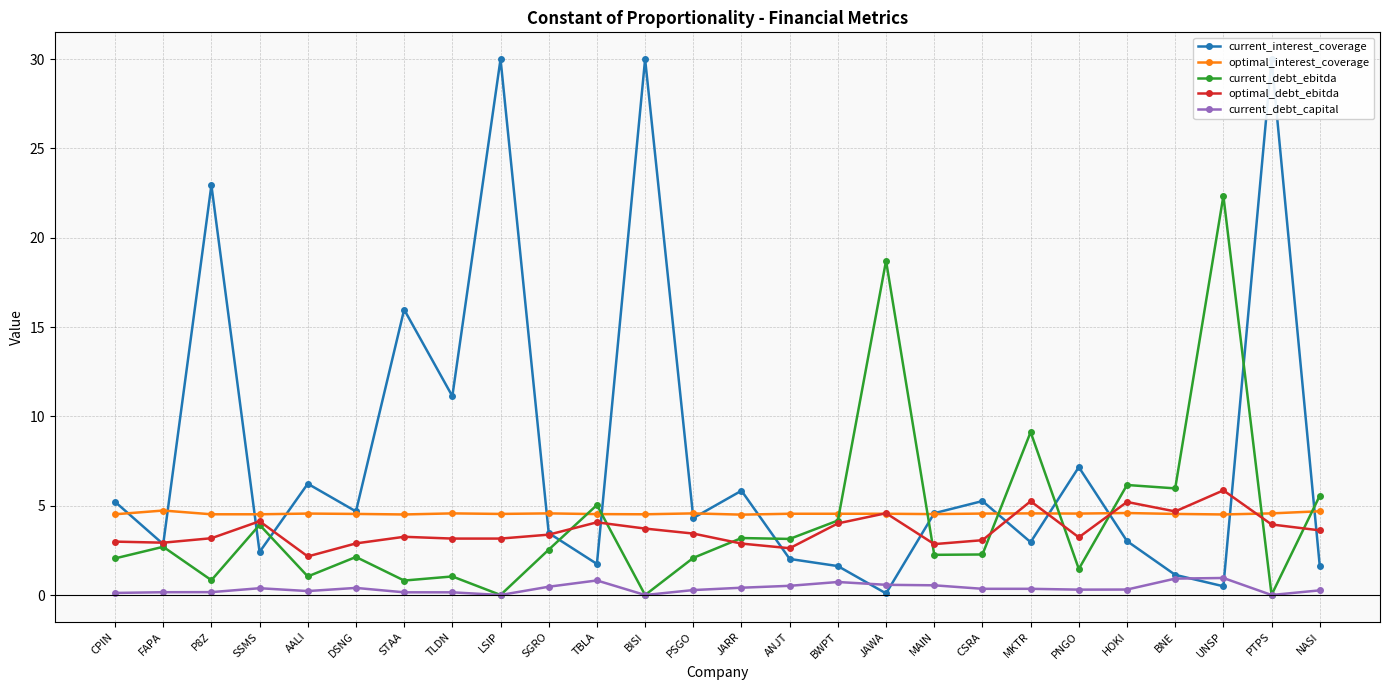

What is the value of the current_debt_ebitda point at the 3rd from the left?

0.8